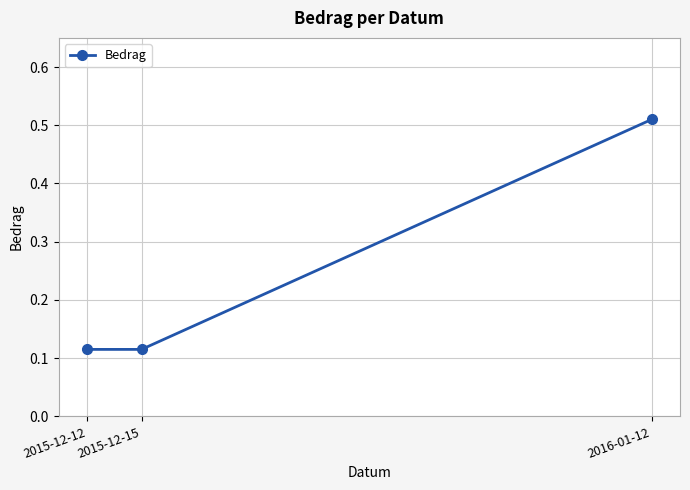

True or false: the data shows 0.0 at 2015-12-12.

False